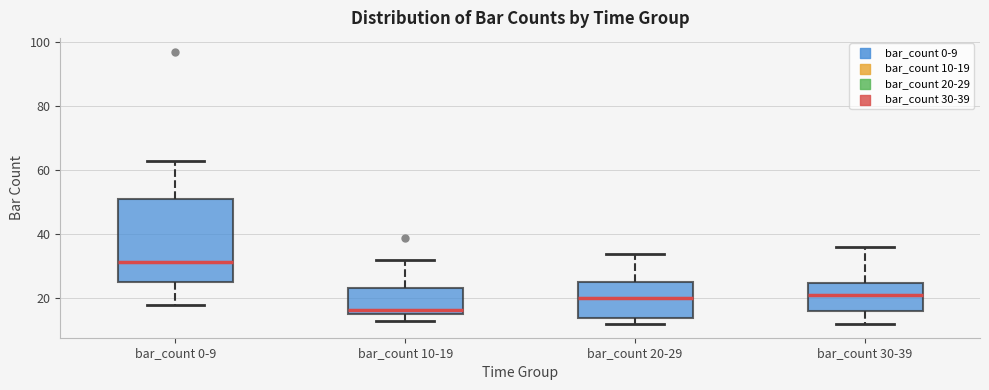

Comparing the boxes themselves (not the whiskers), which one is the tallest?

bar_count 0-9